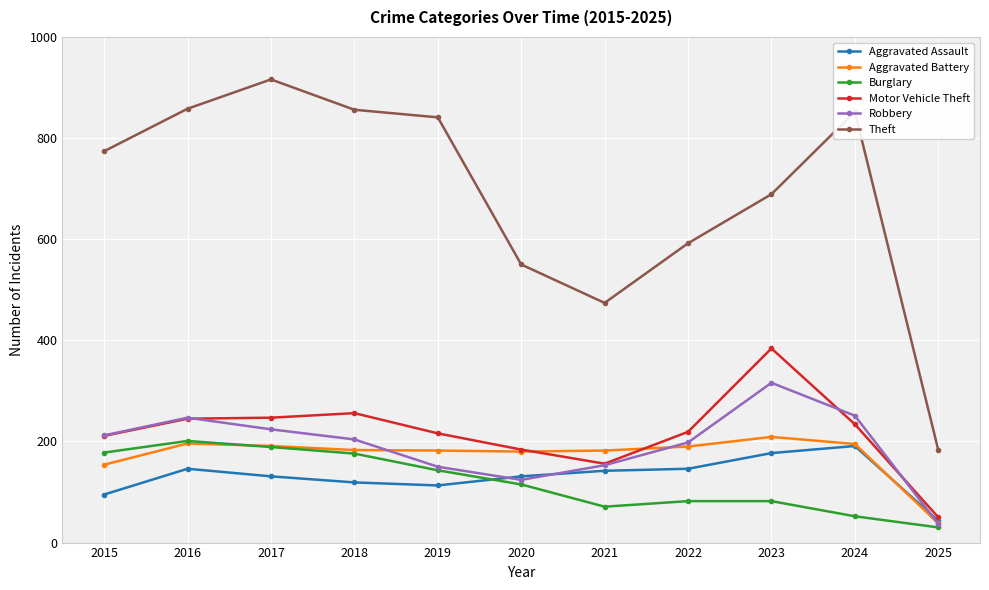

What are all the series names shown in the legend?

Aggravated Assault, Aggravated Battery, Burglary, Motor Vehicle Theft, Robbery, Theft